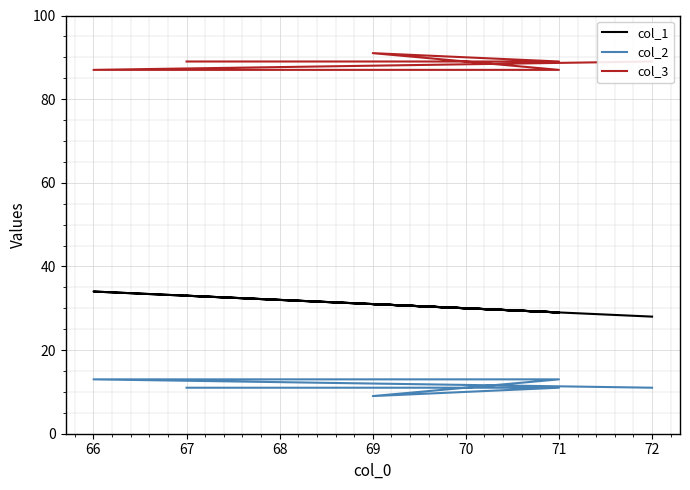

Which category has the highest value in the col_2 series?

66